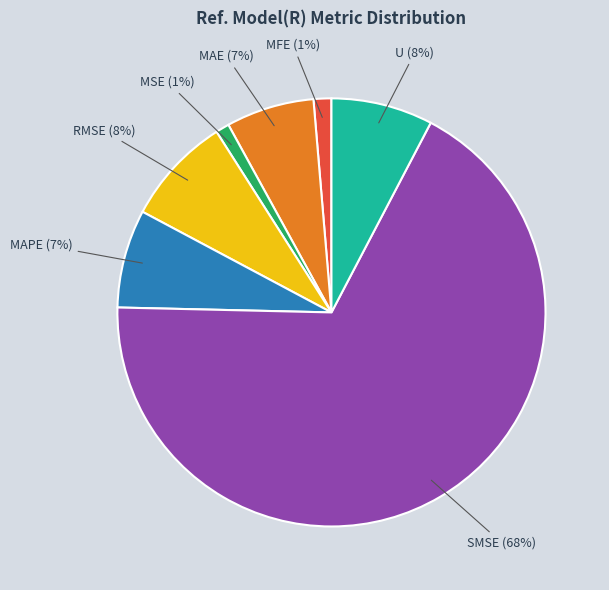

Is there a majority slice in this chart?

Yes